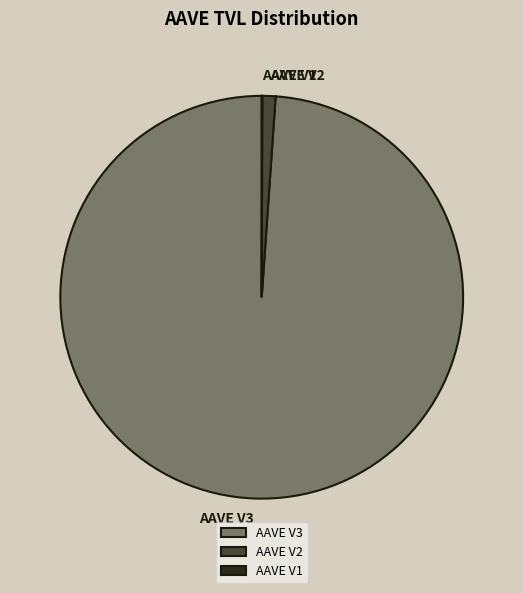

What is the largest slice in the pie chart?

AAVE V3